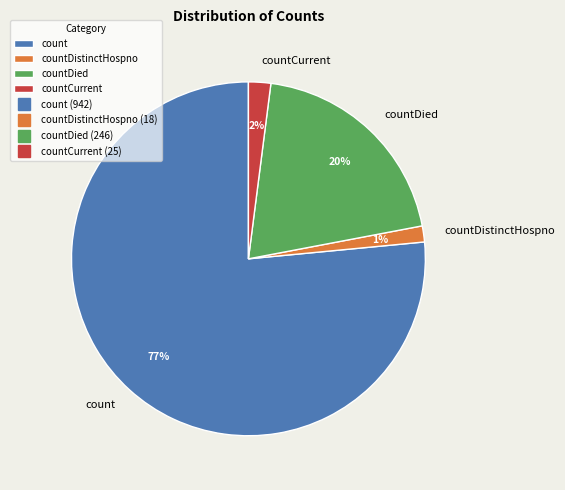

To the nearest percent, what portion does countDistinctHospno represent?

1%